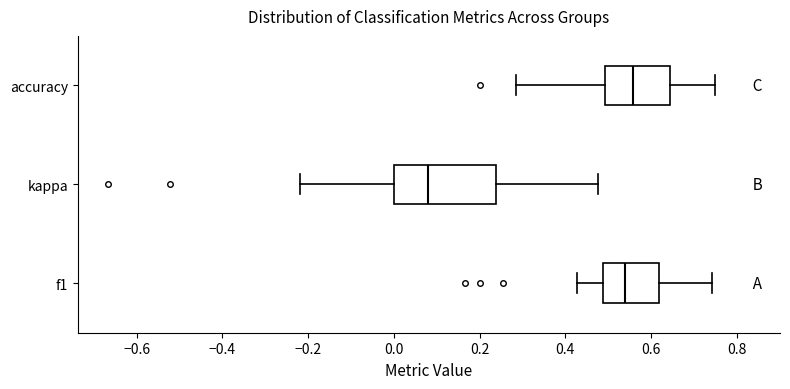

Which box has the furthest to the left median line?

kappa